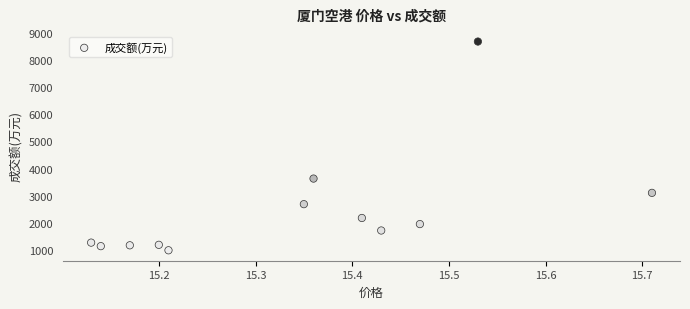

What is the average Y value?

2486